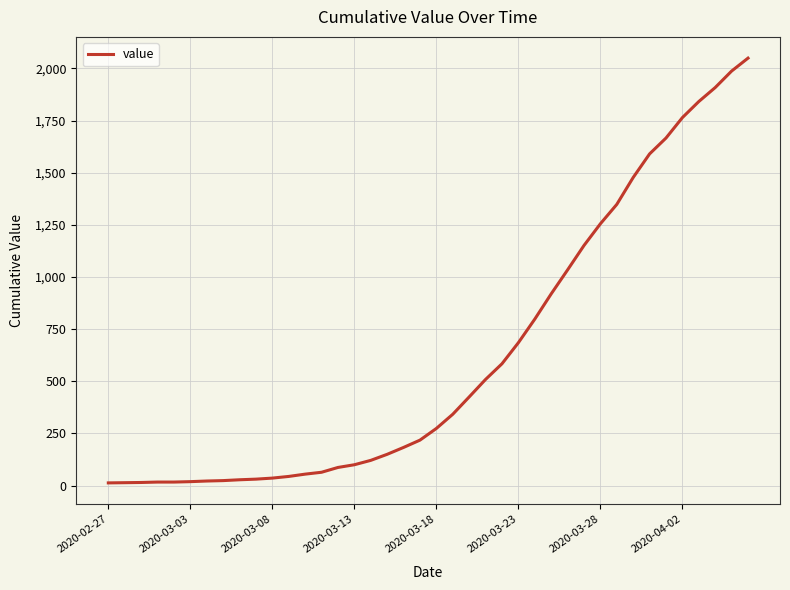

What is the maximum value shown in the chart?

2049